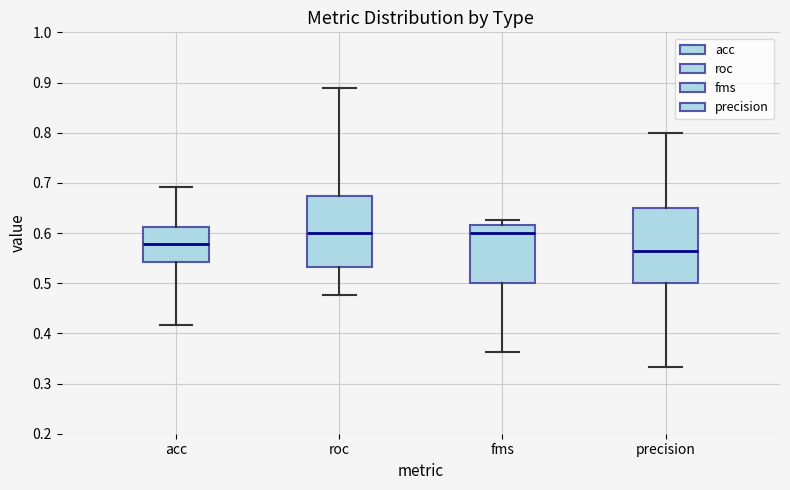

Reading left to right, read every box against the y-axis: the position of its median line, the range the box covers, and the ends of its whiskers. The values are not printed on the chart, so give them approximately, as read against the axis.

acc: median 0.58, box 0.54 to 0.61, whiskers 0.42 to 0.69
roc: median 0.60, box 0.53 to 0.67, whiskers 0.48 to 0.89
fms: median 0.60, box 0.50 to 0.62, whiskers 0.36 to 0.63
precision: median 0.56, box 0.50 to 0.65, whiskers 0.33 to 0.80